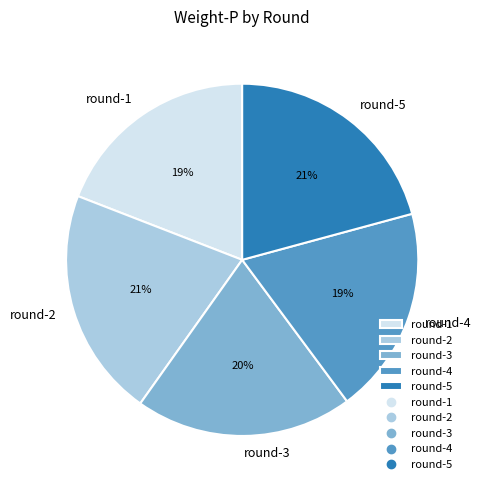

Does round-1 account for over 50% of the chart?

No